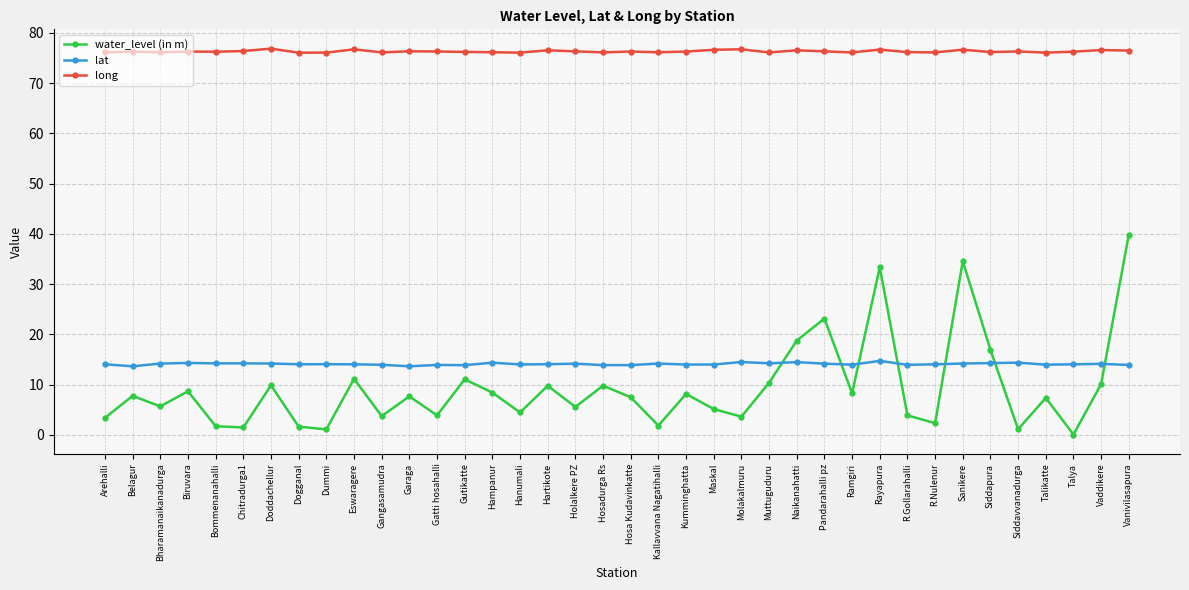

What is the value of the lat point at the 2nd from the left?

13.6